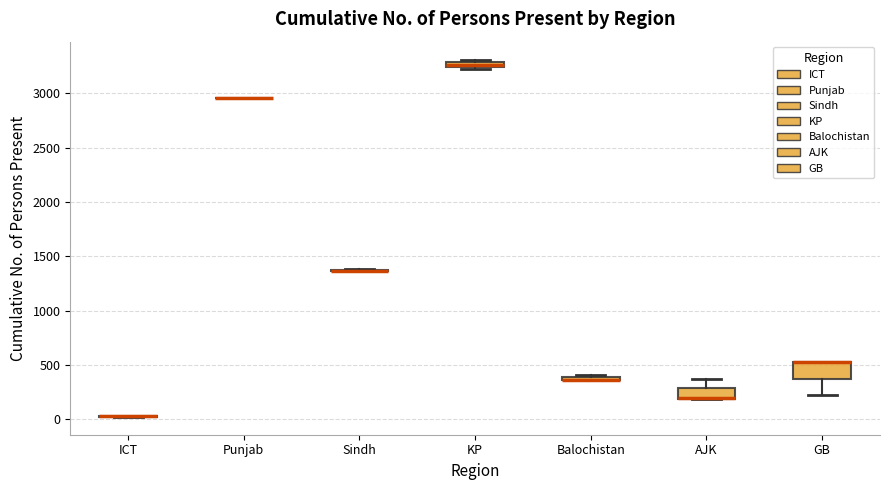

Comparing the boxes themselves (not the whiskers), which one is the tallest?

GB